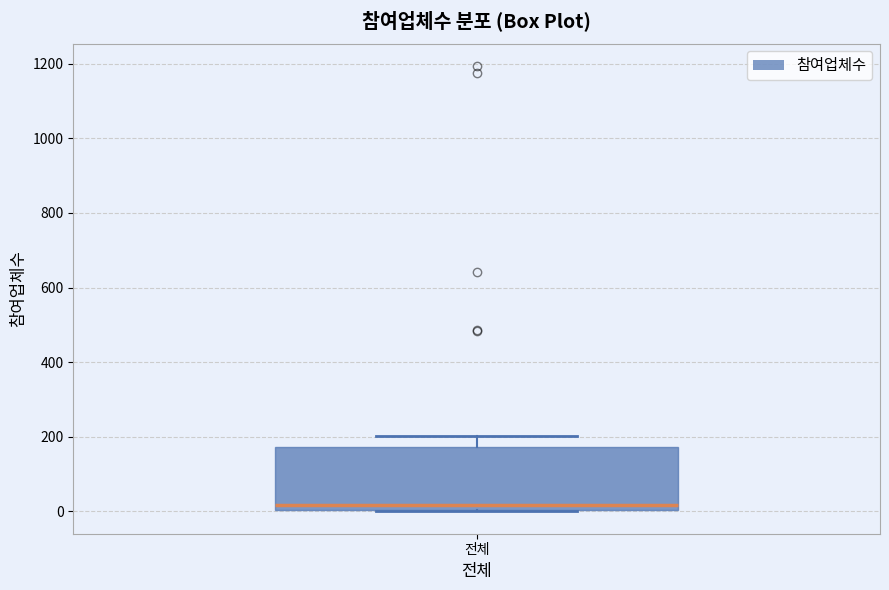

Where does the median line of the box for 전체 sit on the y-axis? The values are not printed on the chart, so give them approximately, as read against the axis.

20